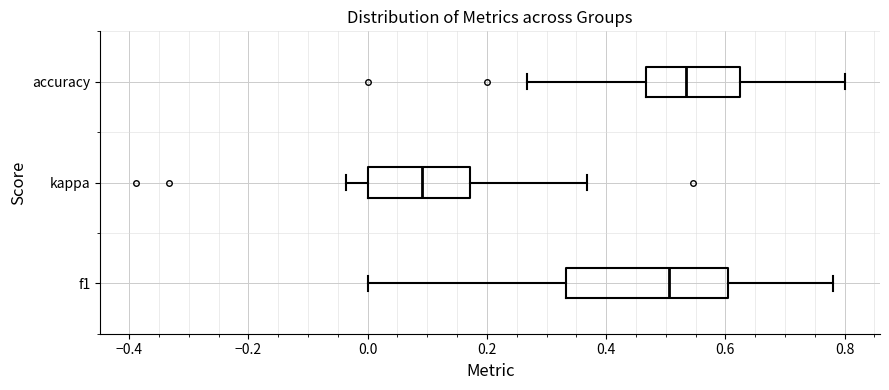

Where is the right edge of the box for accuracy on the x-axis? The values are not printed on the chart, so give them approximately, as read against the axis.

0.62